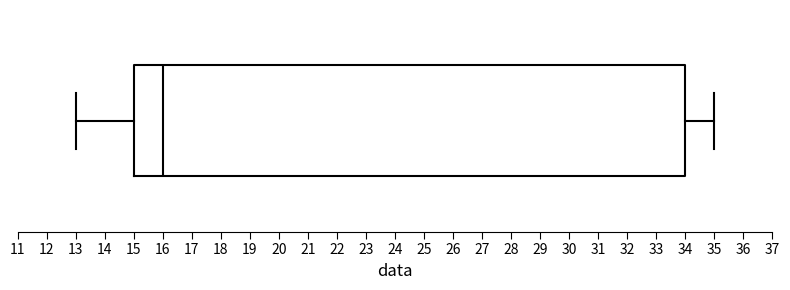

Transcribe this box plot: give where the median line is, the range the box spans, and where the two whiskers end, as read against the x-axis. The values are not printed on the chart, so give them approximately, as read against the axis.

median 16, box 15 to 34, whiskers 13 to 35